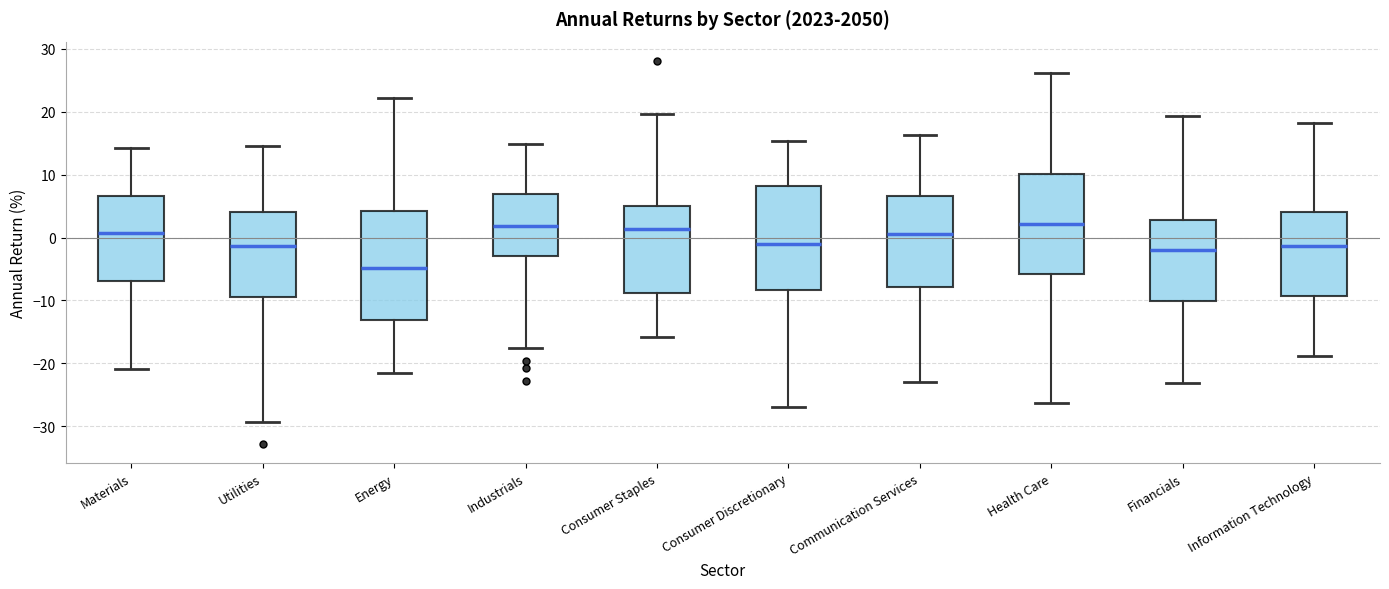

Reading left to right, transcribe this box plot: for each box, give where its median line is, the range the box spans, and where its two whiskers end, as read against the y-axis. The values are not printed on the chart, so give them approximately, as read against the axis.

Materials: median 1, box -7 to 7, whiskers -21 to 14
Utilities: median -1, box -9 to 4, whiskers -29 to 15
Energy: median -5, box -13 to 4, whiskers -22 to 22
Industrials: median 2, box -3 to 7, whiskers -18 to 15
Consumer Staples: median 1, box -9 to 5, whiskers -16 to 20
Consumer Discretionary: median -1, box -8 to 8, whiskers -27 to 15
Communication Services: median 1, box -8 to 7, whiskers -23 to 16
Health Care: median 2, box -6 to 10, whiskers -26 to 26
Financials: median -2, box -10 to 3, whiskers -23 to 19
Information Technology: median -1, box -9 to 4, whiskers -19 to 18